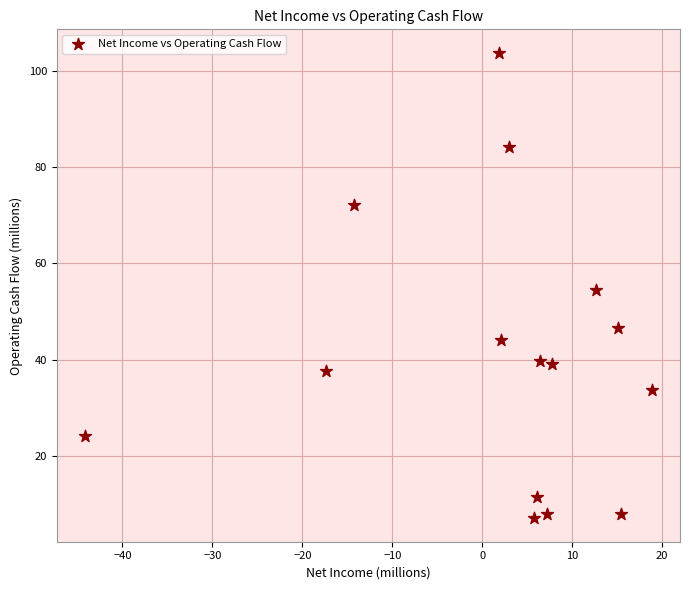

What is the range of Y values (max minus min)?

96.9